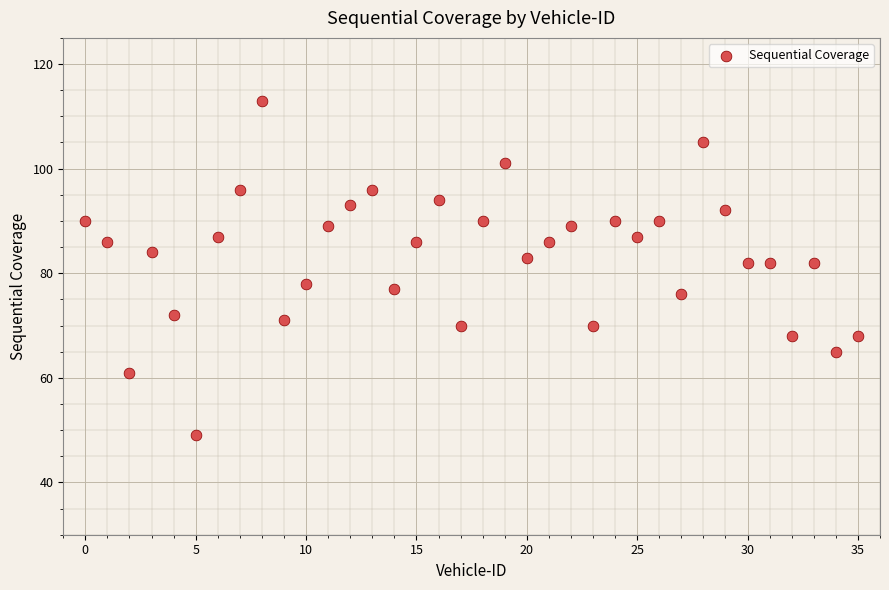

What is the range of Y values (max minus min)?

64